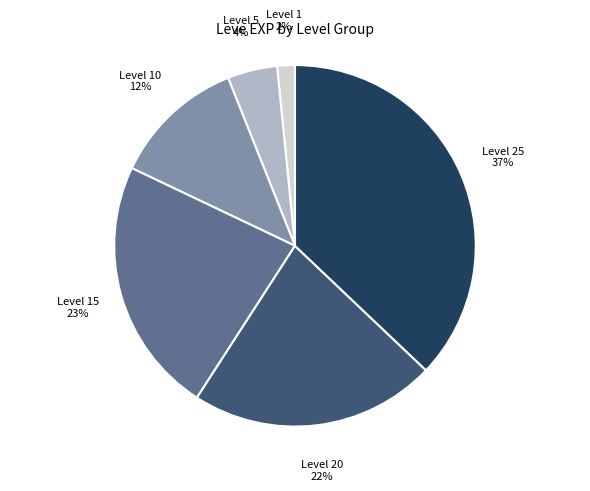

How many slices are in this pie chart?

6